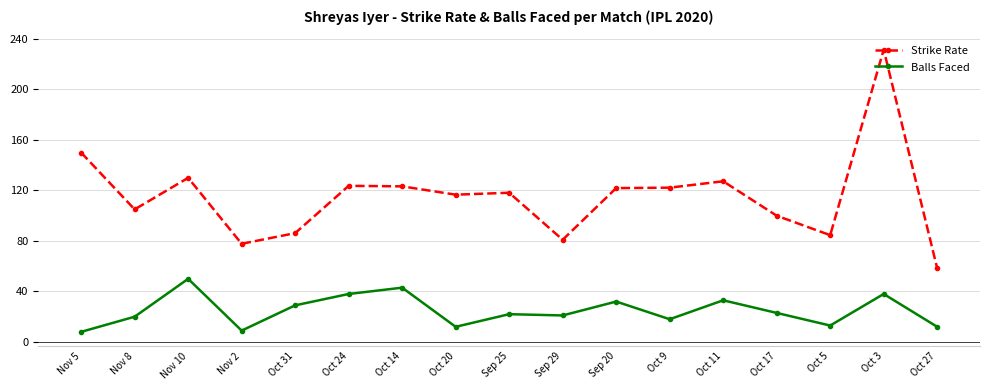

What is the highest value of the Strike Rate series?

231.6